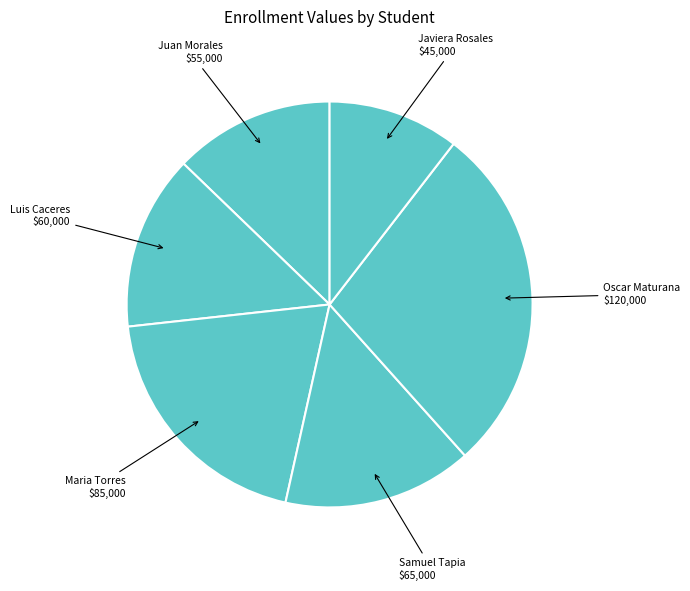

Is there any slice that represents more than half of the pie?

No